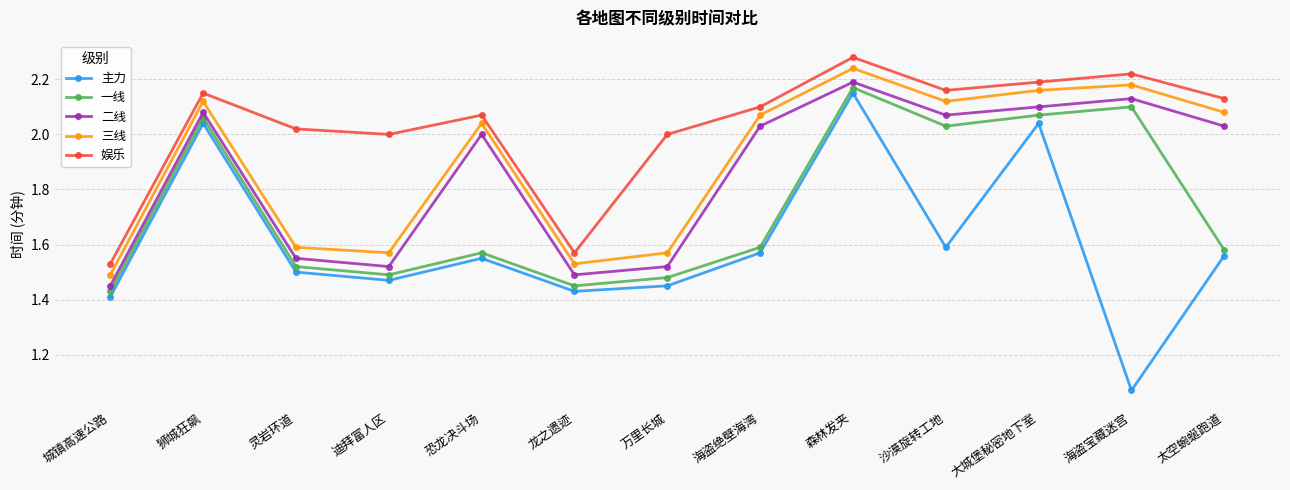

What is the difference between the maximum and minimum values in the 一线 series?

0.7